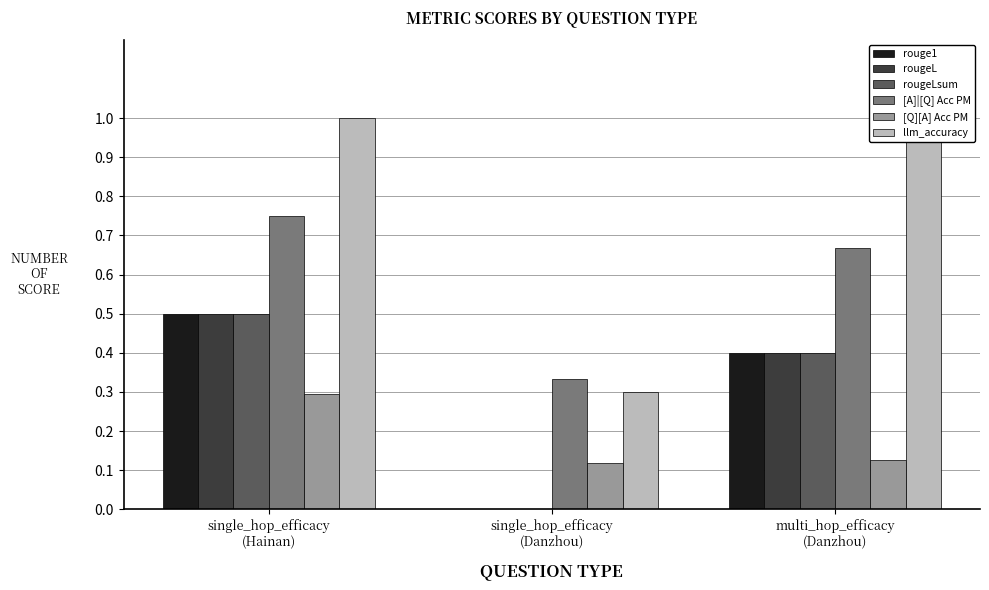

Are the bars grouped side by side (vs. stacked)?

Yes